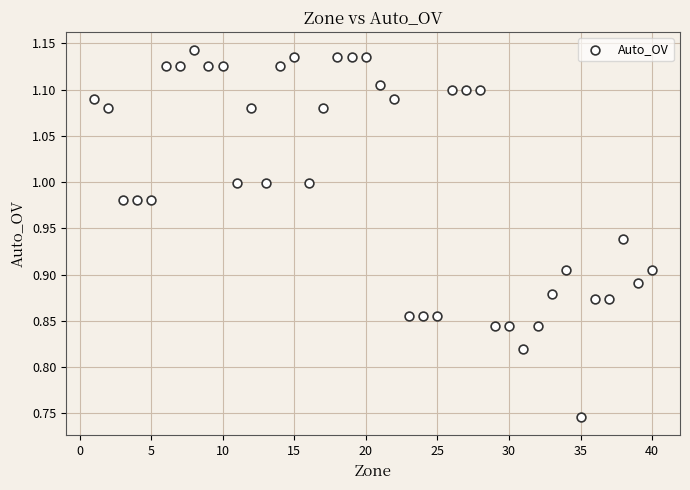

What is the range of X values (max minus min)?

39.0